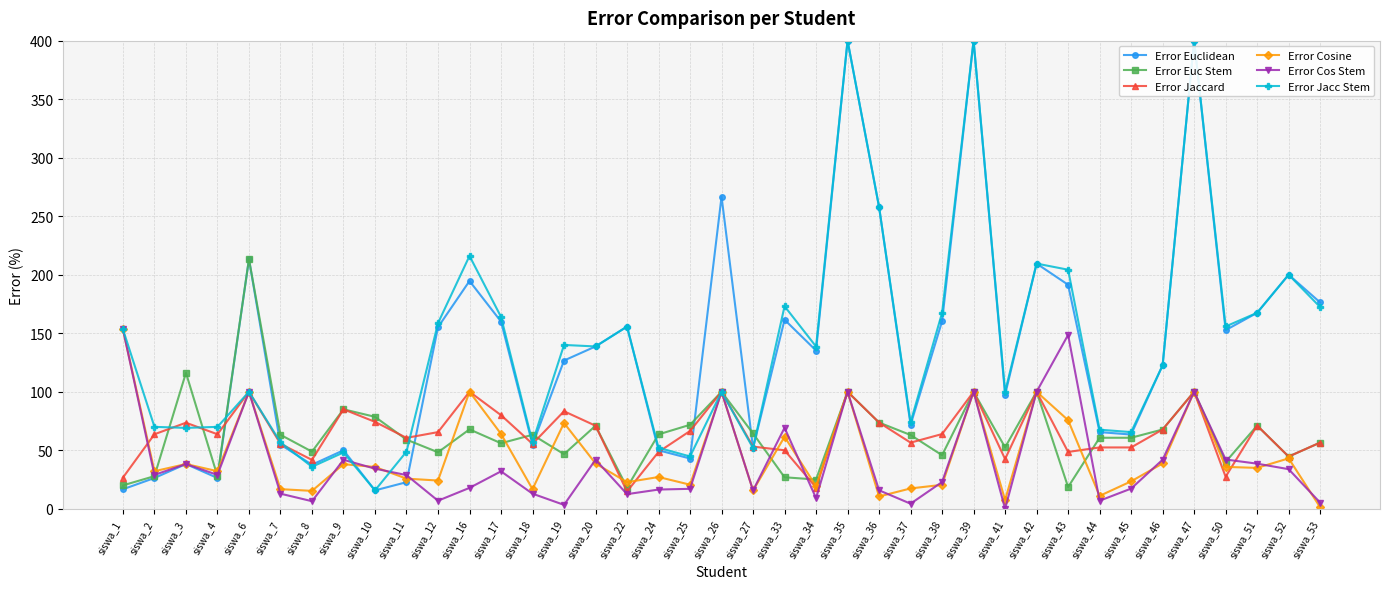

What is the maximum value for Error Euc Stem?

213.3